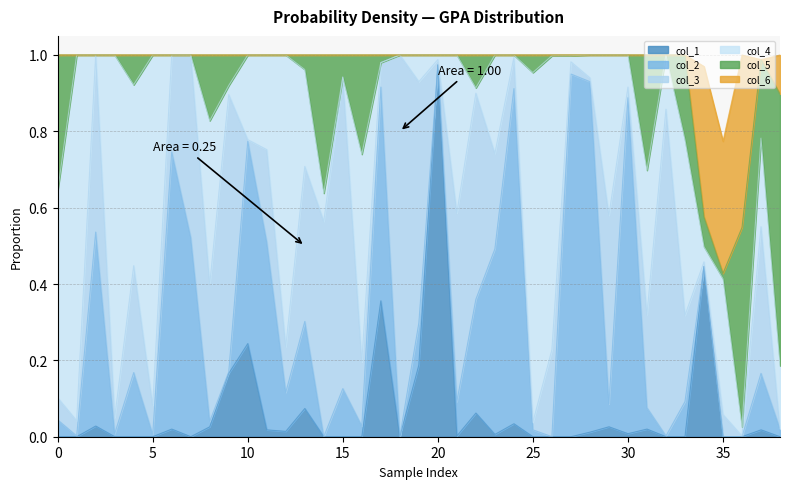

List the series in order of their peak value, lowest first.

col_6, col_5, col_2, col_4, col_1, col_3